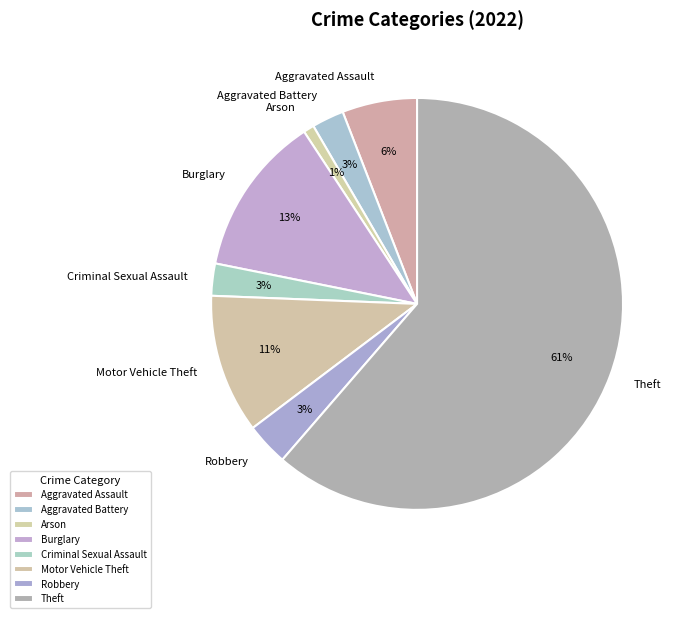

Which has a higher value, Aggravated Assault or Criminal Sexual Assault?

Aggravated Assault